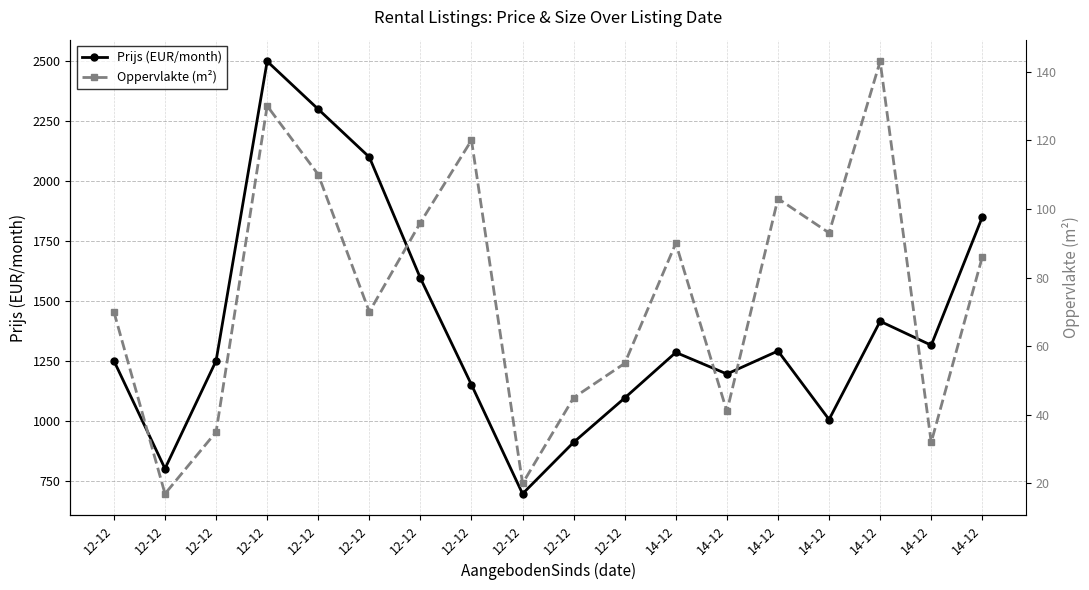

How many categories are shown in the chart?

18